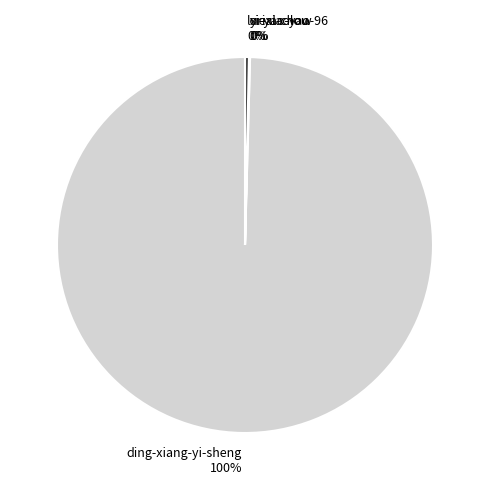

To the nearest percent, what is the average slice percentage?

25%